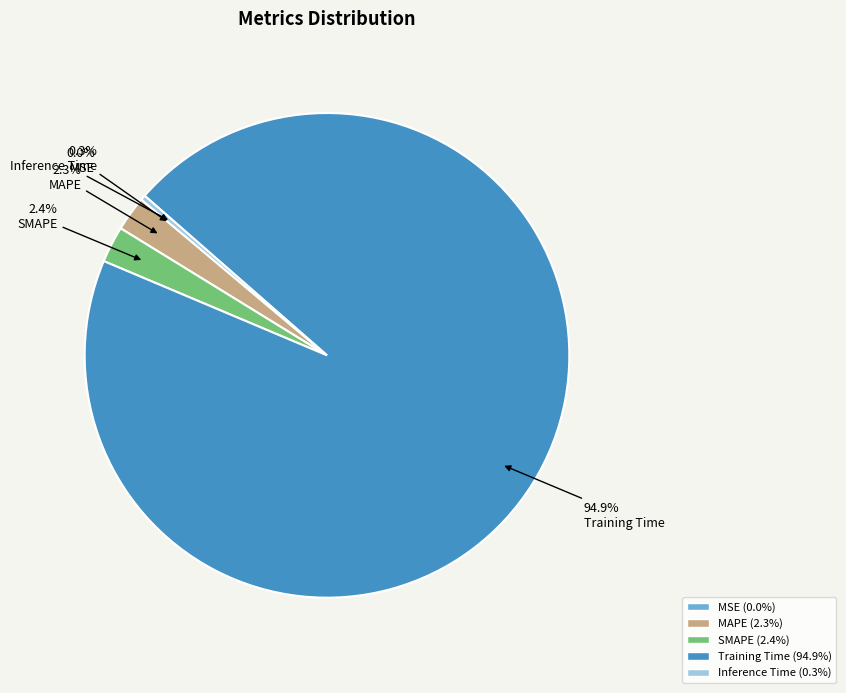

To the nearest percent, what is the difference between the Training Time and Inference Time slice percentages?

95%